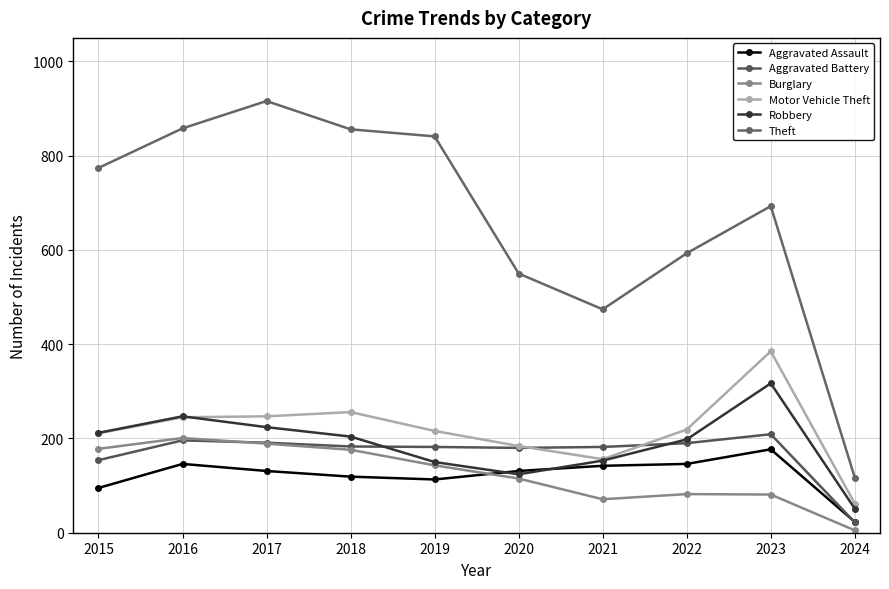

Reading left to right, what are all the values shown in this chart?

Aggravated Assault: 2015=95	2016=146	2017=131	2018=119	2019=113	2020=131	2021=142	2022=146	2023=177	2024=23
Aggravated Battery: 2015=154	2016=196	2017=191	2018=183	2019=182	2020=180	2021=182	2022=190	2023=209	2024=22
Burglary: 2015=178	2016=201	2017=189	2018=176	2019=143	2020=115	2021=71	2022=82	2023=81	2024=5
Motor Vehicle Theft: 2015=211	2016=245	2017=247	2018=256	2019=216	2020=184	2021=156	2022=219	2023=385	2024=62
Robbery: 2015=212	2016=247	2017=224	2018=204	2019=150	2020=124	2021=153	2022=198	2023=317	2024=51
Theft: 2015=774	2016=858	2017=916	2018=856	2019=841	2020=550	2021=474	2022=593	2023=693	2024=117